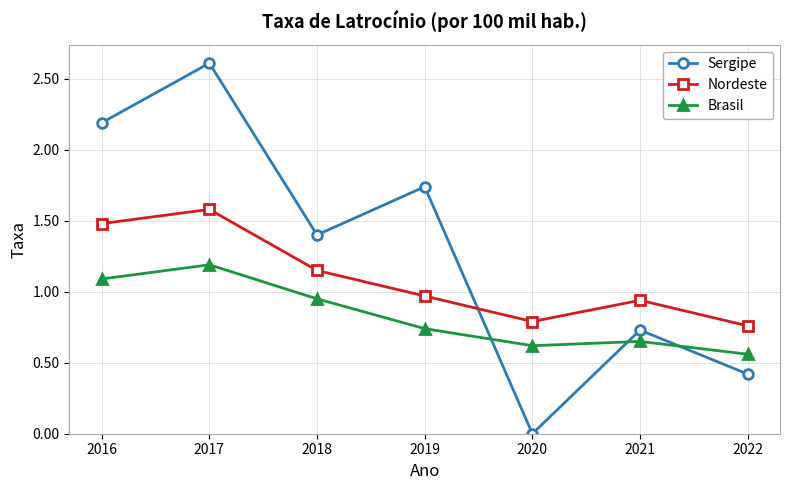

True or false: Brasil has more than 1 points higher than both neighbors.

True